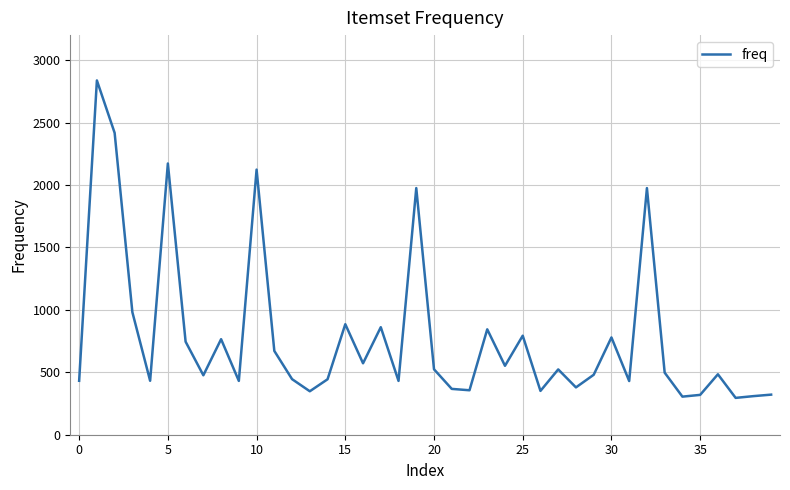

What is the difference between the maximum and minimum values?

2542